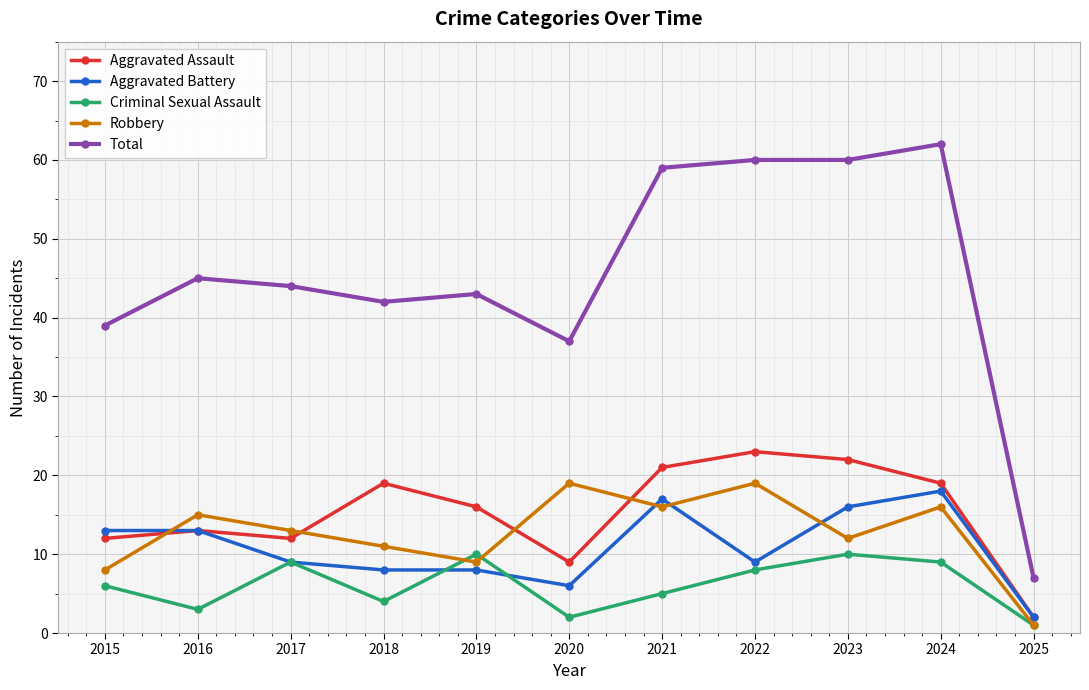

What is the value of the Criminal Sexual Assault point at the 11th from the left?

1